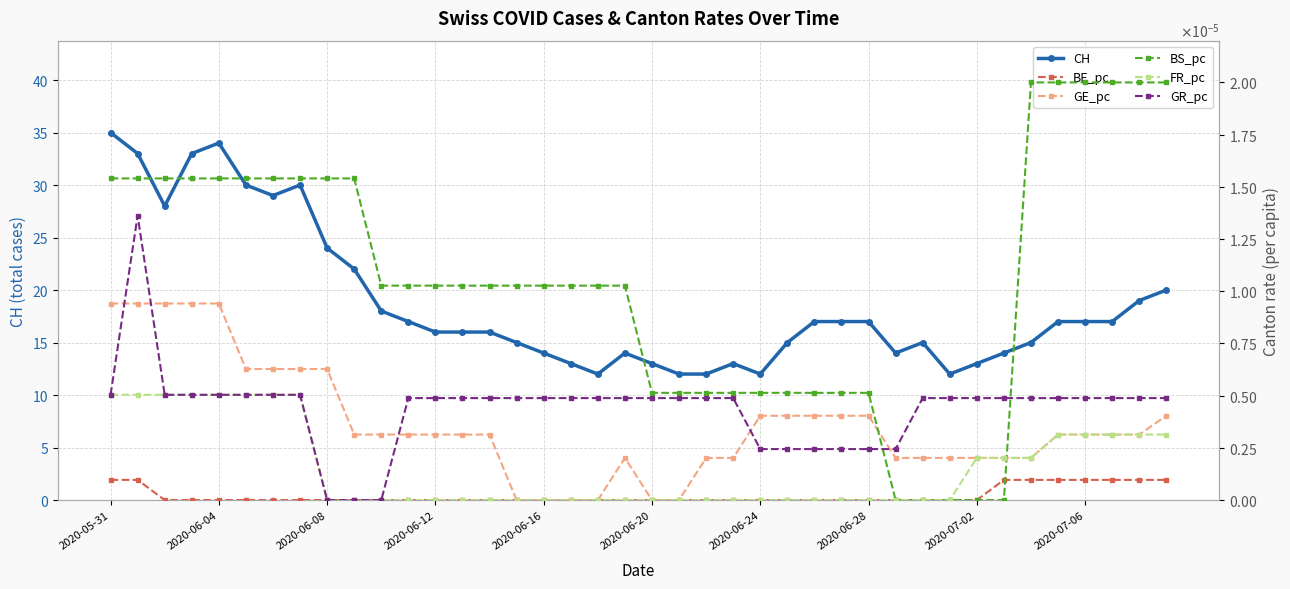

True or false: CH has a value of 9 at 2020-06-28.

False